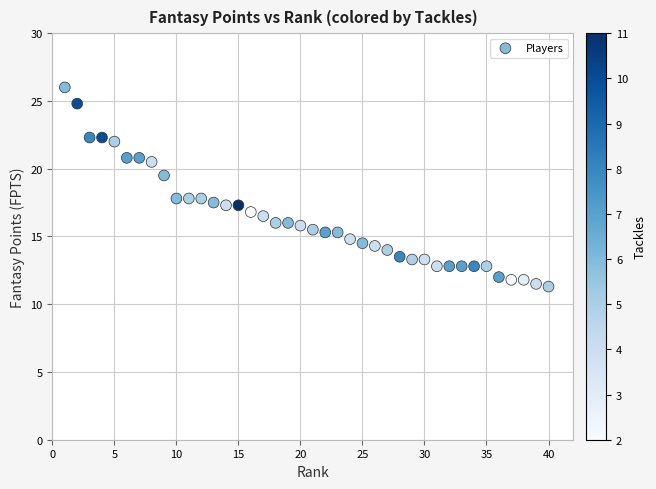

What is the range of X values (max minus min)?

39.0